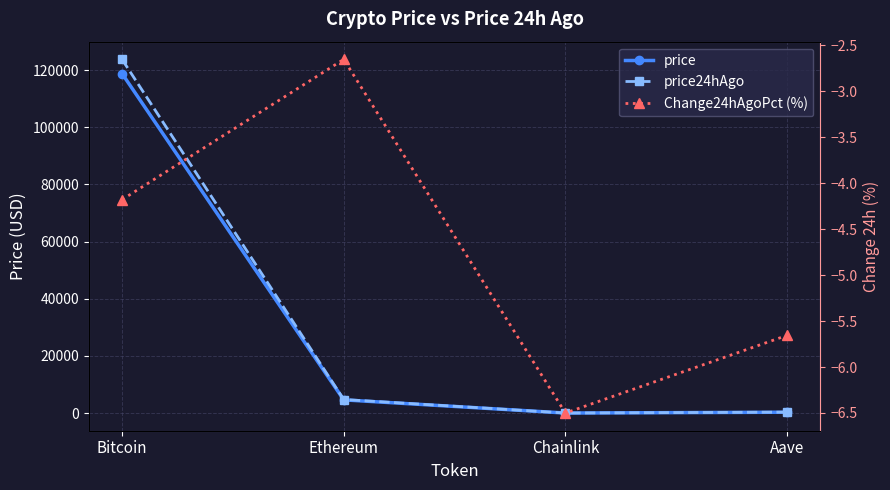

Where is the first local minimum for Change24hAgoPct (%)?

Chainlink